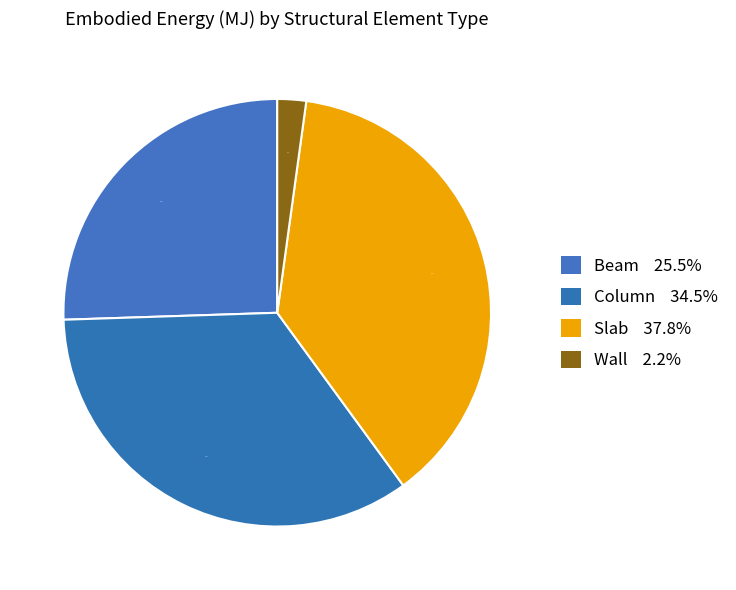

To the nearest percent, what portion does Column represent?

35%